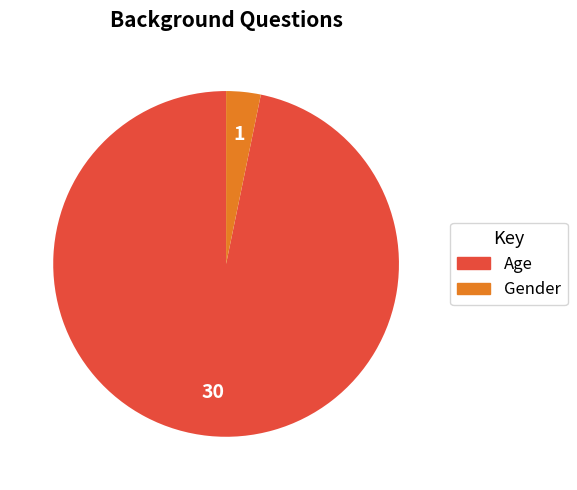

How many slices are in this pie chart?

2